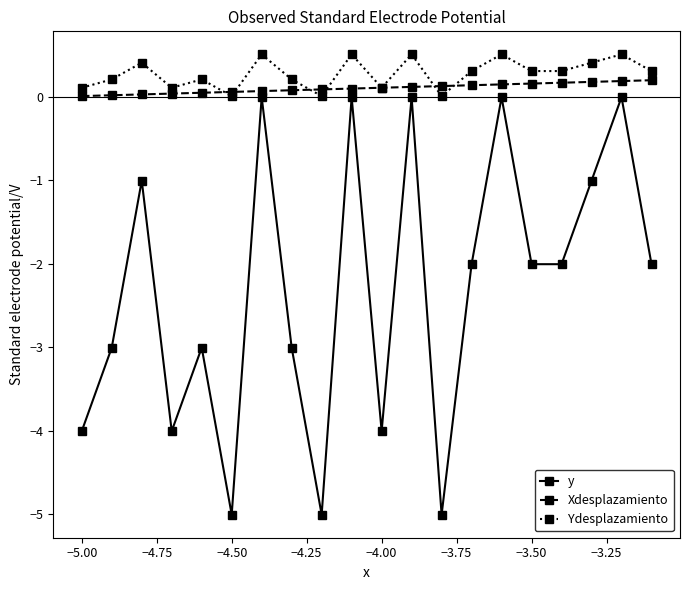

True or false: Ydesplazamiento has more than 2 points higher than both neighbors.

True